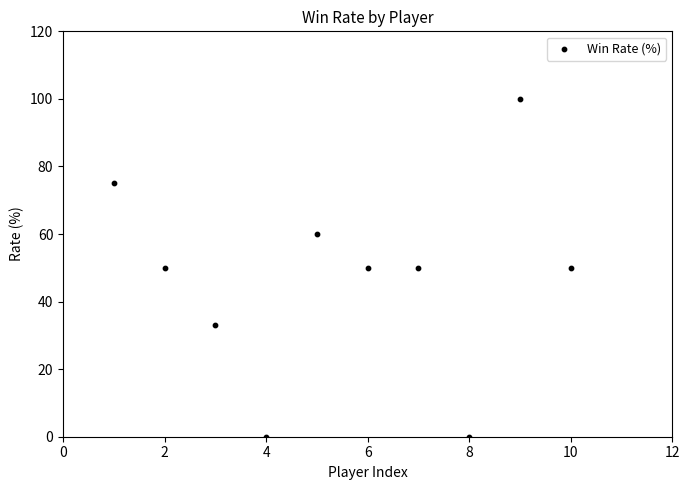

What is the average Y value?

47